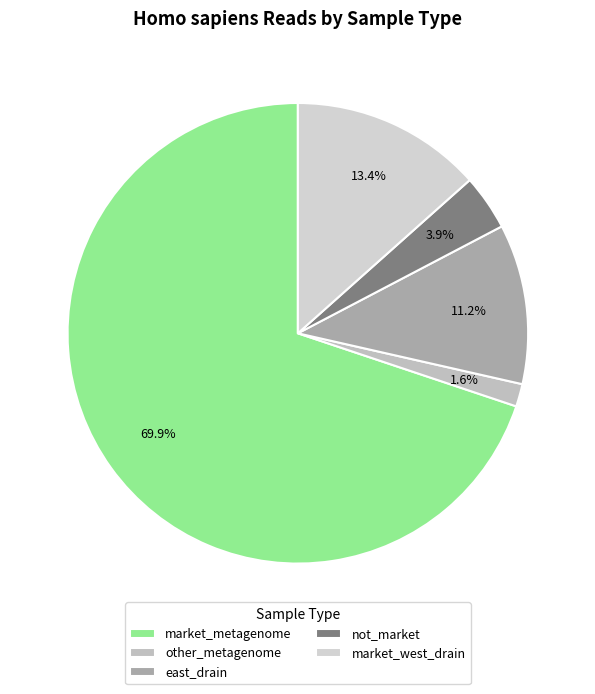

Which category has the biggest portion of the pie?

market_metagenome